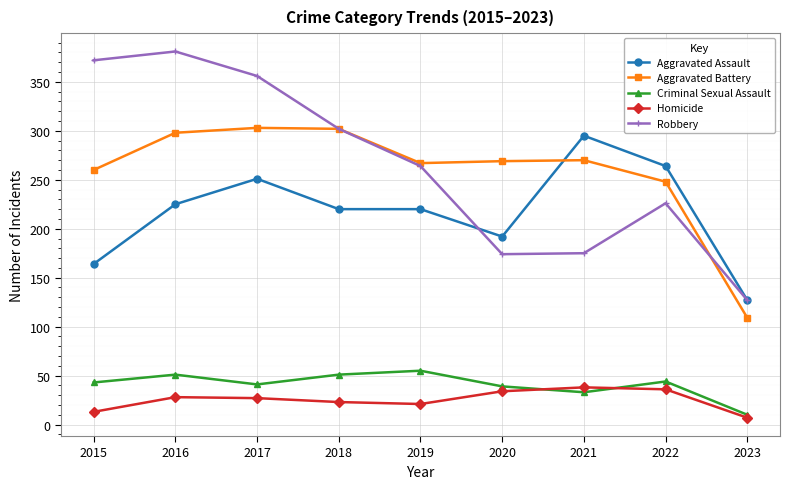

What is the difference between the maximum and minimum values in the Aggravated Battery series?

194